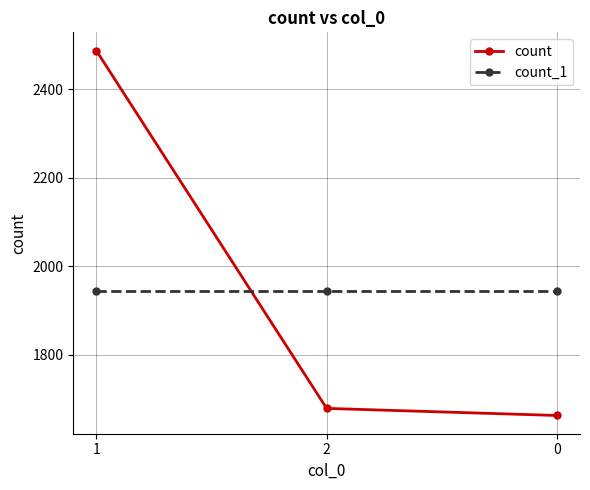

What is the label of the 3rd point from the right?

1